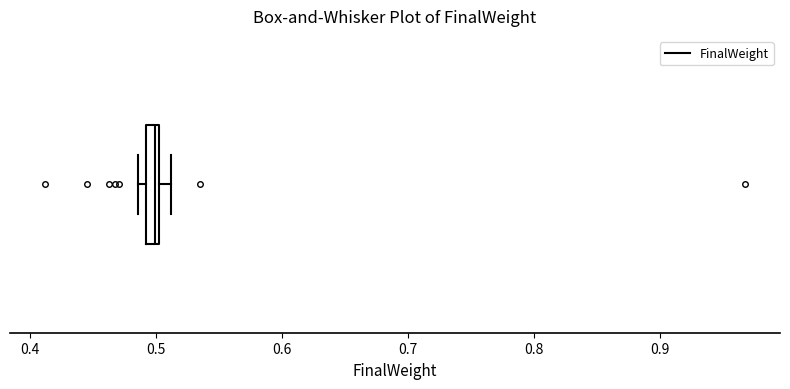

Where is the left edge of the box on the x-axis? The values are not printed on the chart, so give them approximately, as read against the axis.

0.49